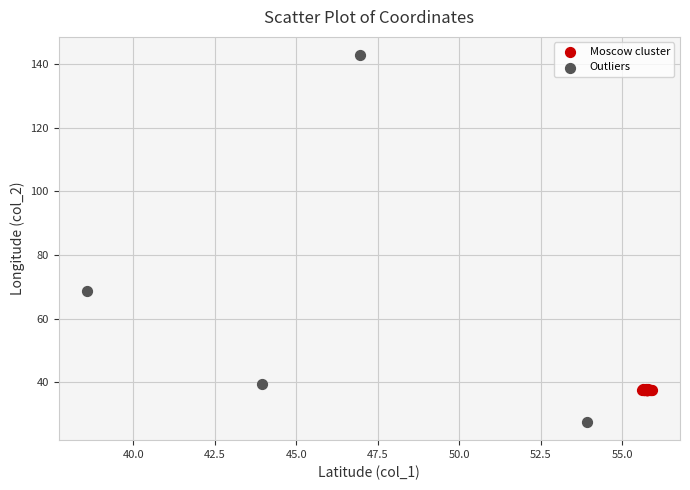

Which series reaches the minimum Y coordinate?

Outliers